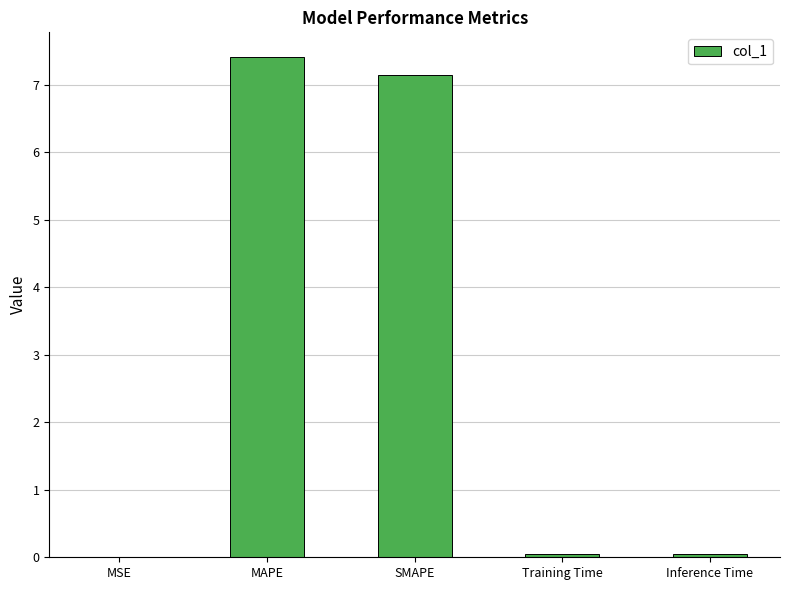

What is the difference between the values at SMAPE and MSE?

7.1